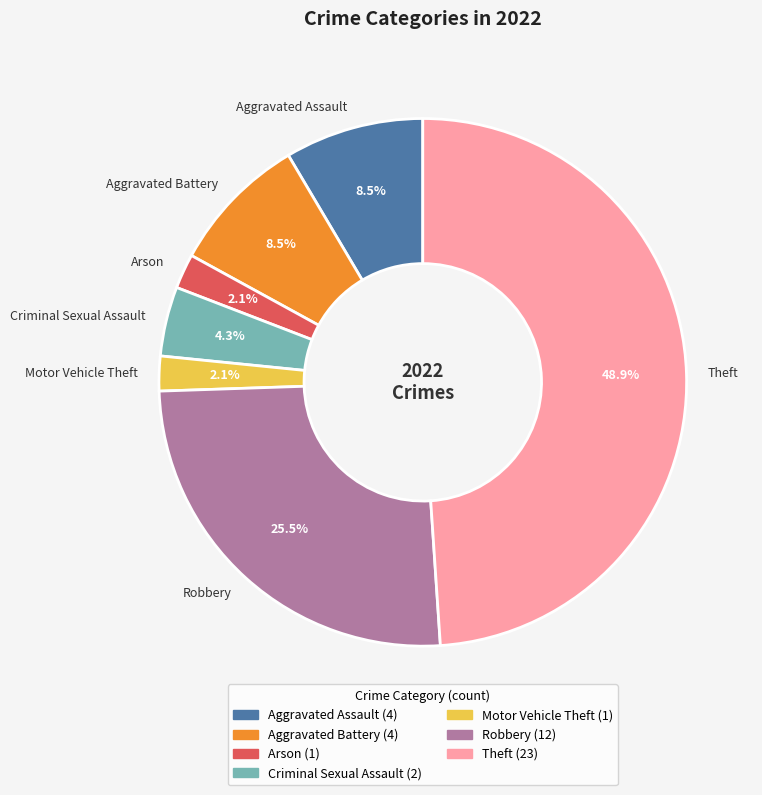

How many slices are in this pie chart?

7